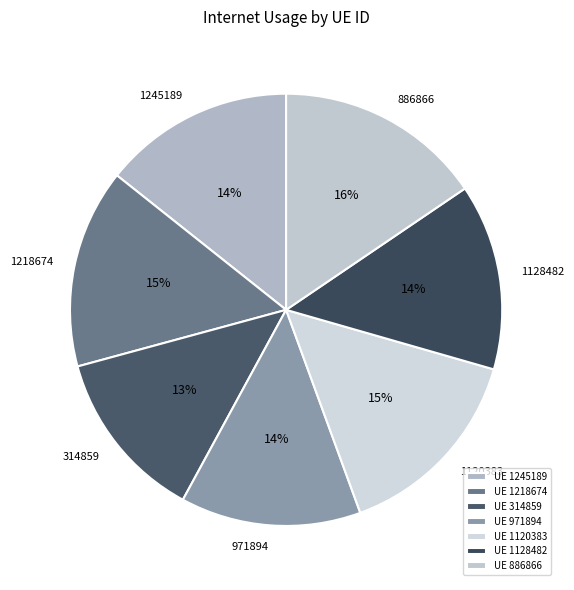

Does 886866 account for over 50% of the chart?

No